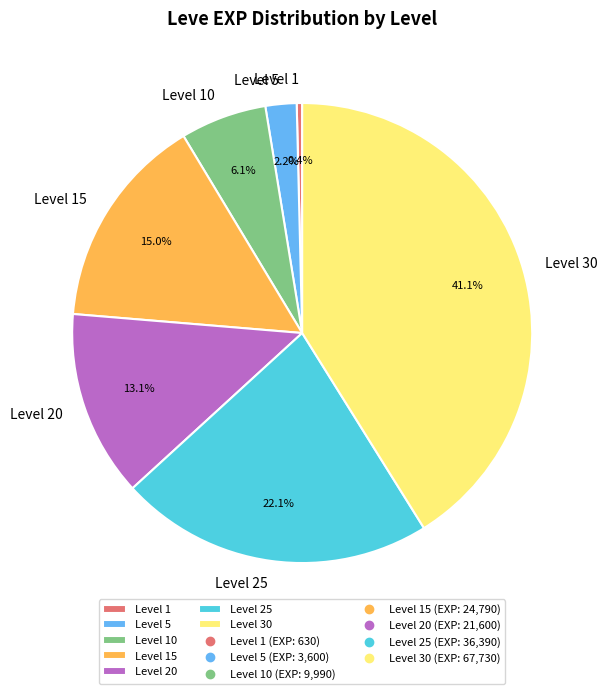

Does any single category account for the majority?

No